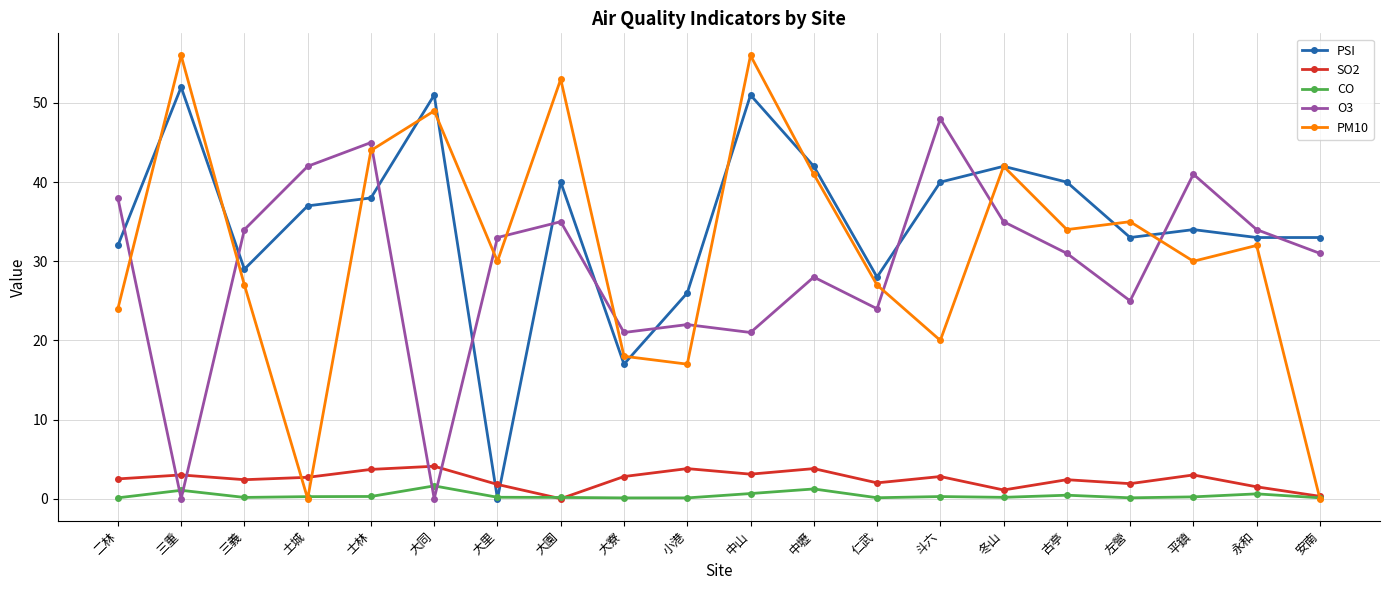

What is the greatest value displayed?

56.0